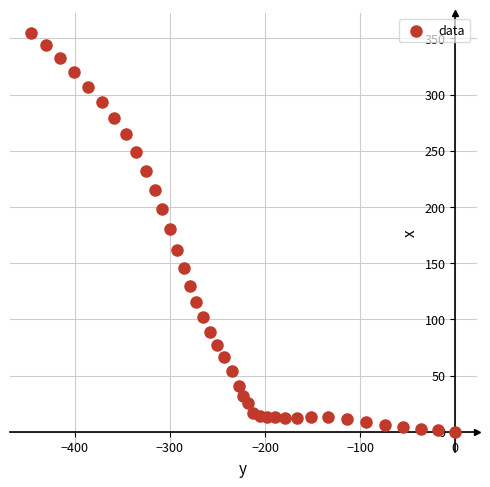

What is the range of X values (max minus min)?

445.8